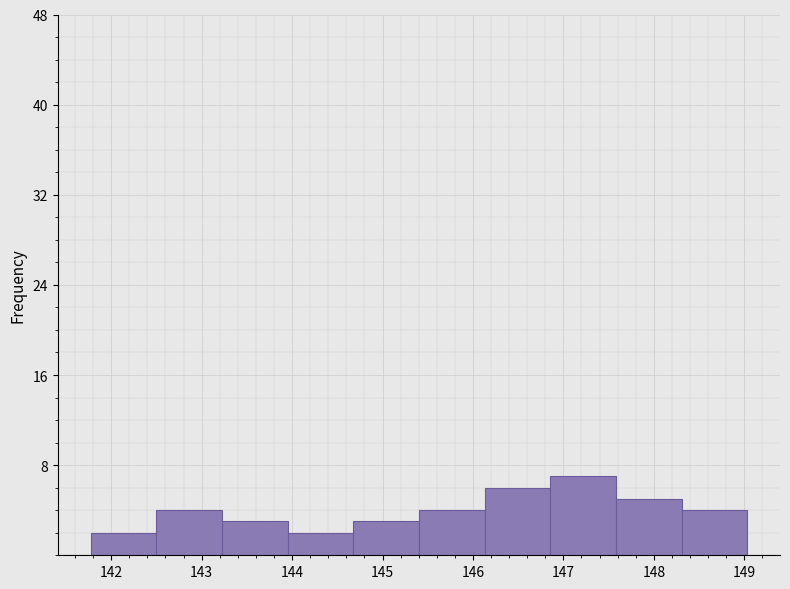

Reading left to right, transcribe this chart: for each bar, give the range it covers on the x-axis and its height. Neither the bar edges nor the heights are printed on the chart, so give them approximately, as read against the axes.

141.8 to 142.5: 2
142.5 to 143.2: 4
143.2 to 144.0: 3
144.0 to 144.7: 2
144.7 to 145.4: 3
145.4 to 146.1: 4
146.1 to 146.9: 6
146.9 to 147.6: 7
147.6 to 148.3: 5
148.3 to 149.0: 4